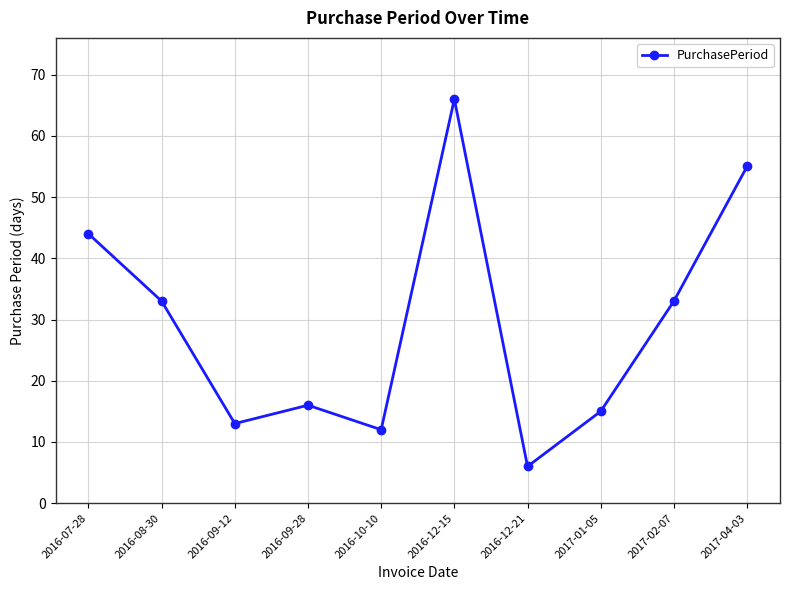

At which category does the data reach its first local valley?

2016-09-12